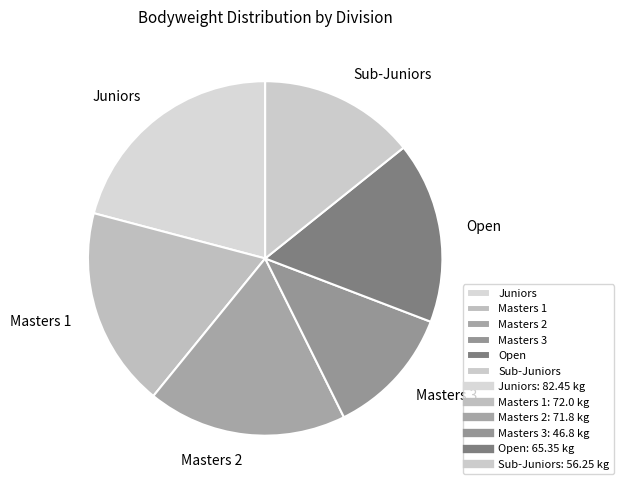

Does Masters 3 account for over 50% of the chart?

No